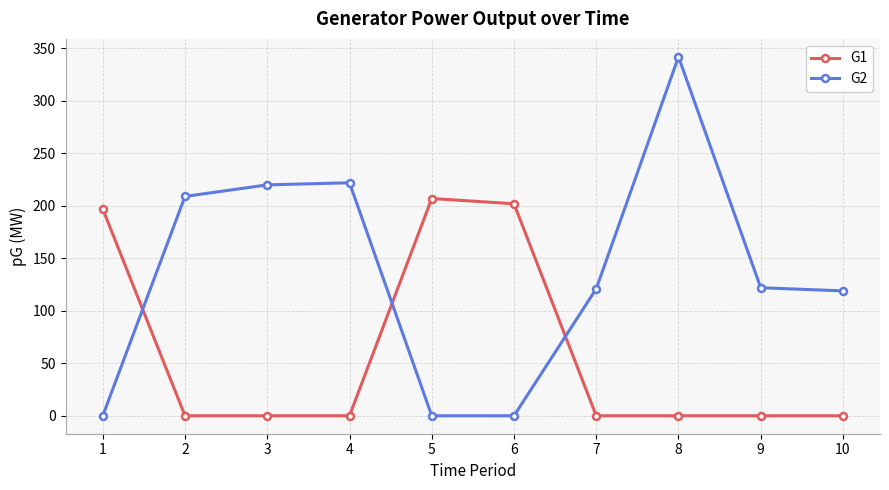

How many lines are shown in the chart?

2